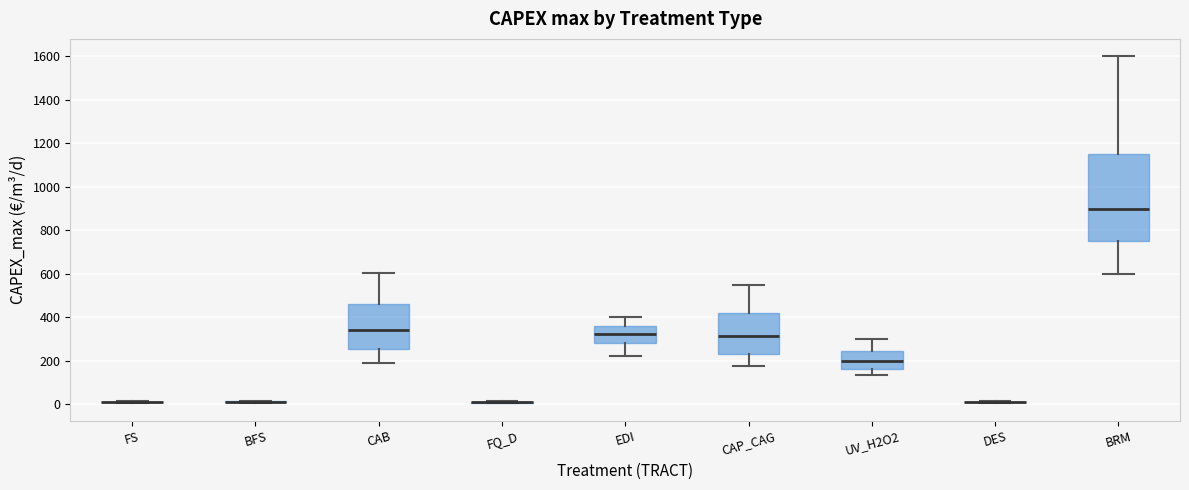

Reading left to right, transcribe this box plot: for each box, give where its median line is, the range the box spans, and where its two whiskers end, as read against the y-axis. The values are not printed on the chart, so give them approximately, as read against the axis.

FS: box collapsed to a line at 20, whiskers 0 to 20
BFS: box collapsed to a line at 20, whiskers 0 to 20
CAB: median 340, box 260 to 460, whiskers 200 to 600
FQ_D: box collapsed to a line at 20, whiskers 0 to 20
EDI: median 320, box 280 to 360, whiskers 220 to 400
CAP_CAG: median 320, box 240 to 420, whiskers 180 to 560
UV_H2O2: median 200, box 160 to 240, whiskers 140 to 300
DES: box collapsed to a line at 20, whiskers 0 to 20
BRM: median 900, box 760 to 1160, whiskers 600 to 1600